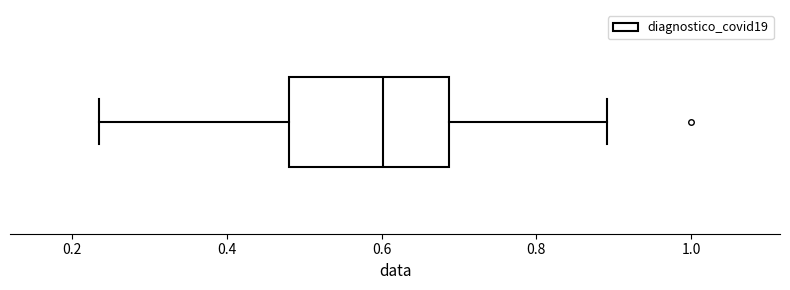

Read this box plot against the x-axis: the position of the median line, the range covered by the box, and the ends of both whiskers. The values are not printed on the chart, so give them approximately, as read against the axis.

median 0.60, box 0.48 to 0.68, whiskers 0.24 to 0.90